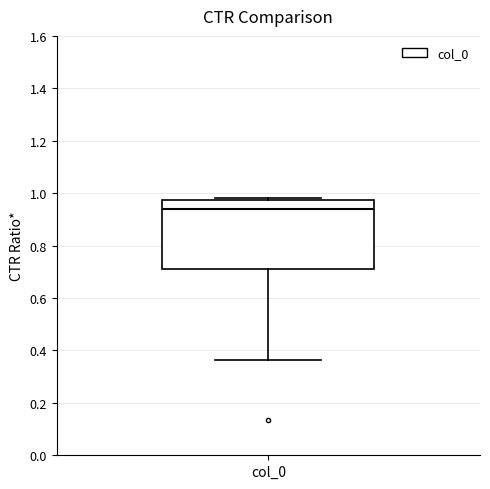

Where does the lower whisker of the box for col_0 end on the y-axis? The values are not printed on the chart, so give them approximately, as read against the axis.

0.36